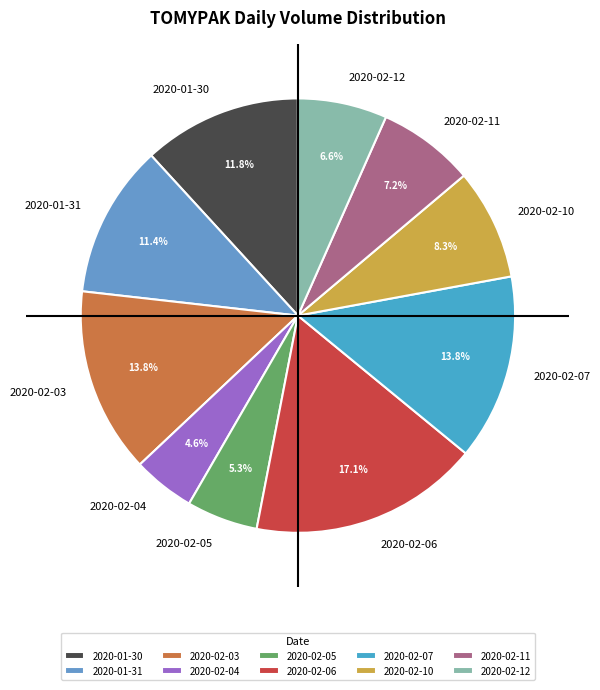

To the nearest percent, what is the difference between the 2020-02-12 and 2020-02-04 slice percentages?

2%